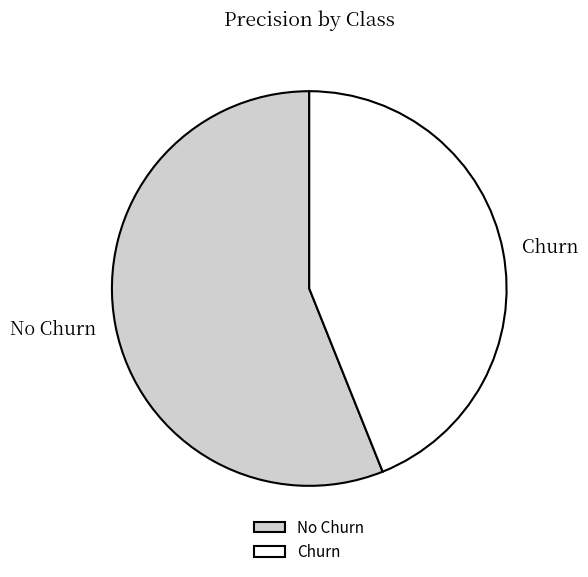

True or false: Churn accounts for 37% of the total.

False